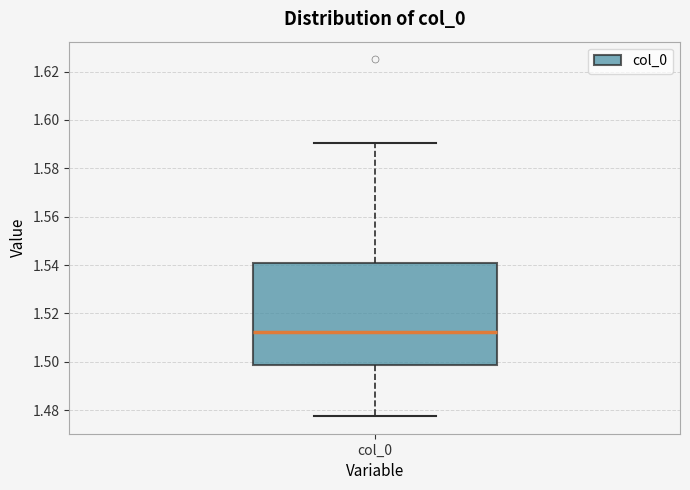

Where is the lower edge of the box for col_0 on the y-axis? The values are not printed on the chart, so give them approximately, as read against the axis.

1.498